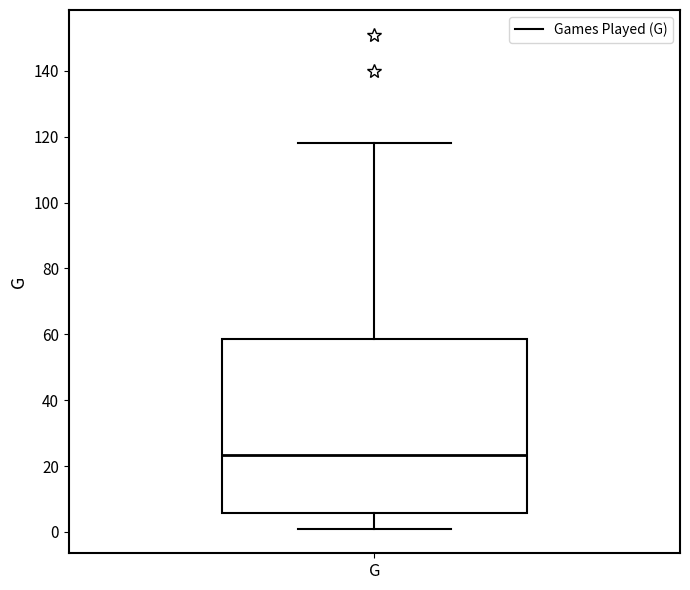

Where does the lower whisker of the box for G end on the y-axis? The values are not printed on the chart, so give them approximately, as read against the axis.

2